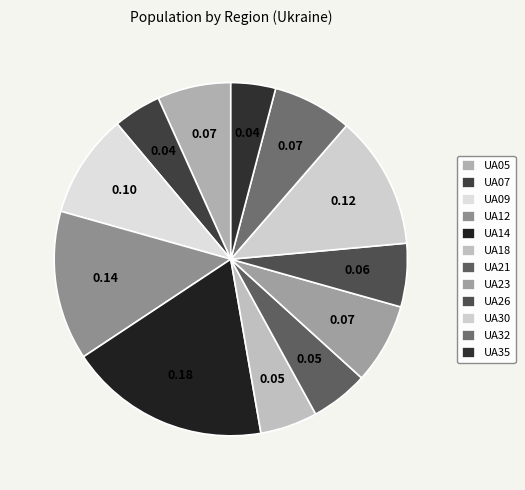

To the nearest percent, what portion does UA07 represent?

4%